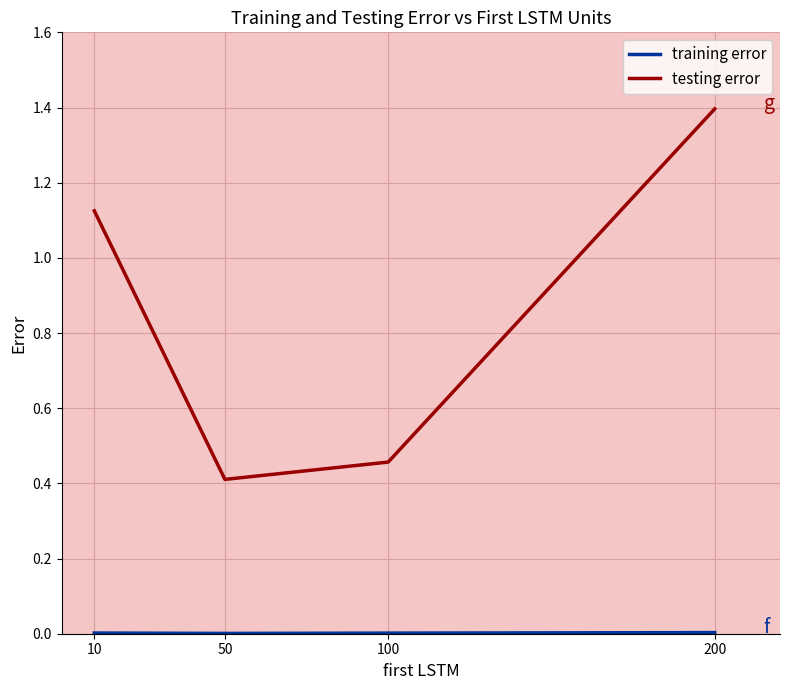

The value of testing error at 10 is 0.3. True or false?

False